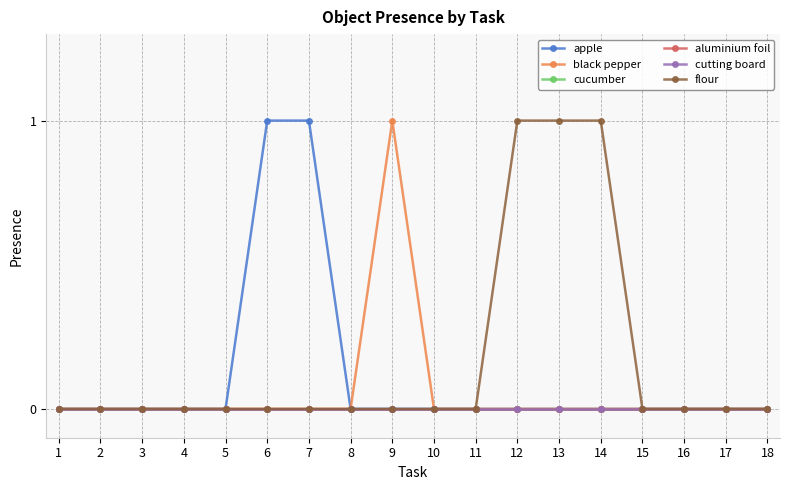

Does the chart have visible grid lines?

Yes